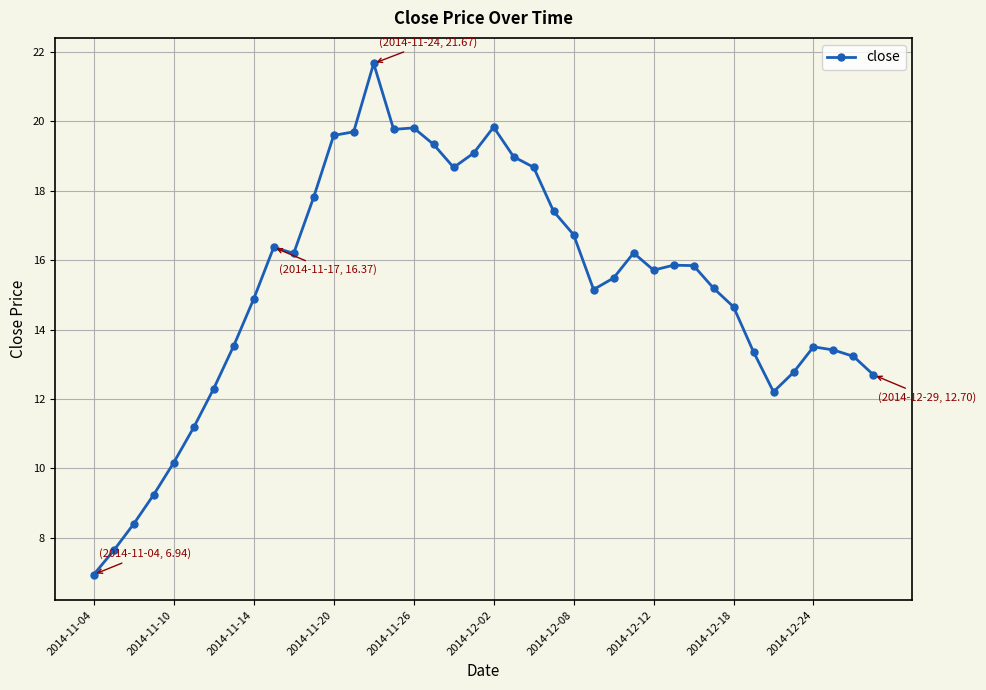

True or false: there are more than 1 points higher than both neighbors.

True